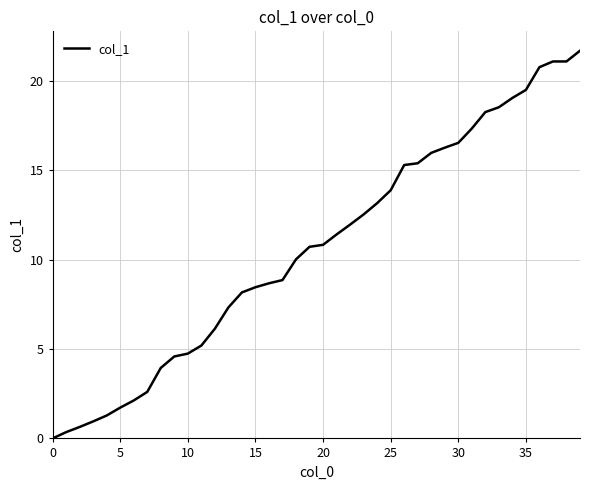

How many distinct data groups are displayed?

1